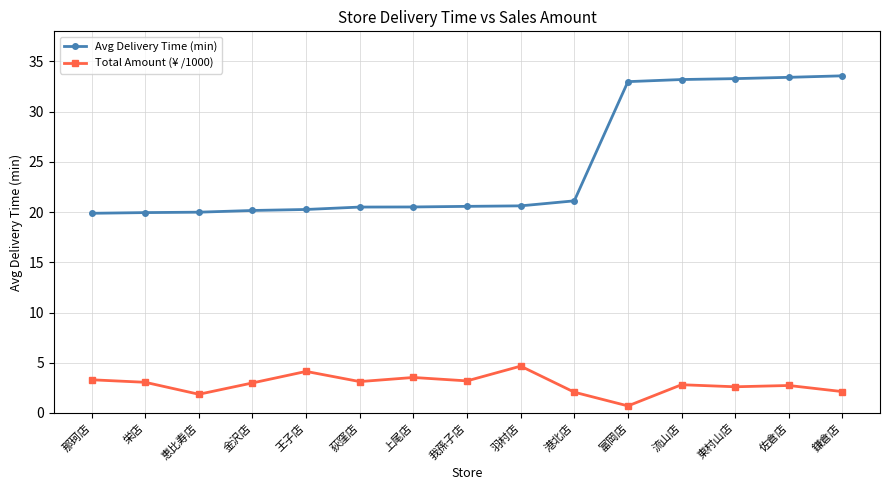

What is the spread (max minus min) of values at 佐倉店?

30.7